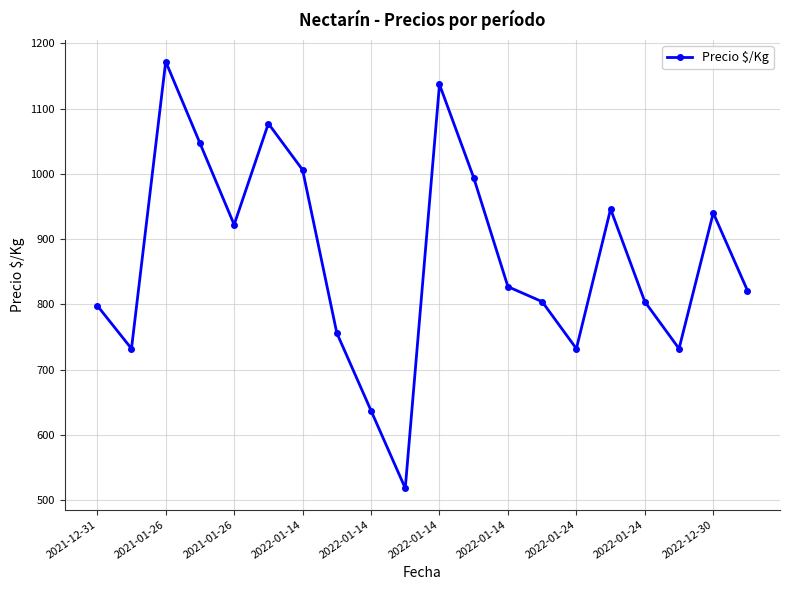

What is the difference between the second highest and second lowest values?

500